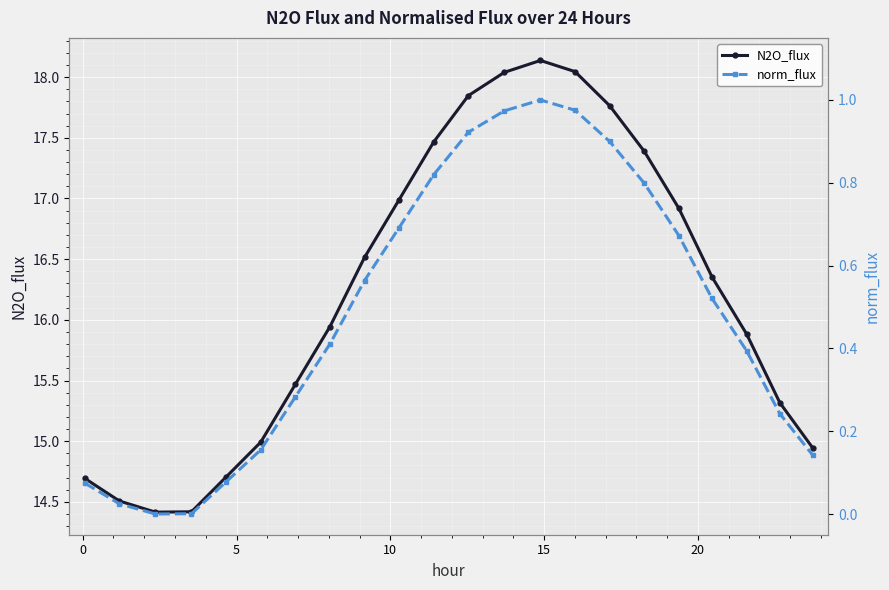

True or false: N2O_flux has more than 0 interior local peaks.

True